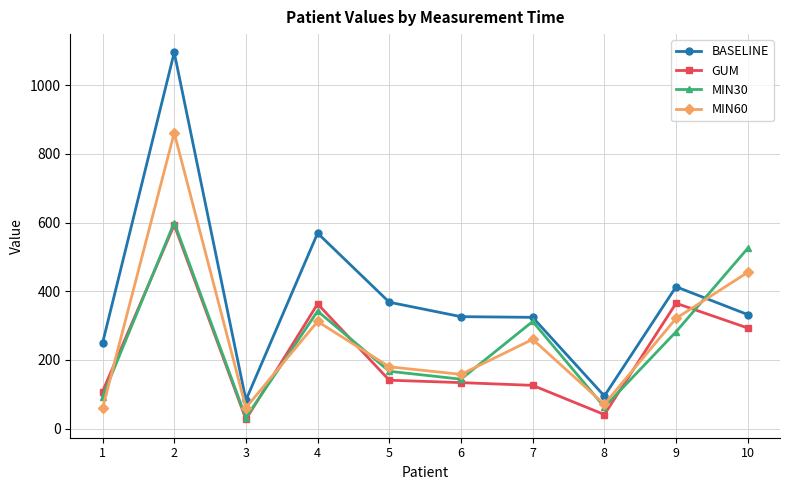

Where do MIN30 and BASELINE first cross each other?

9 and 10